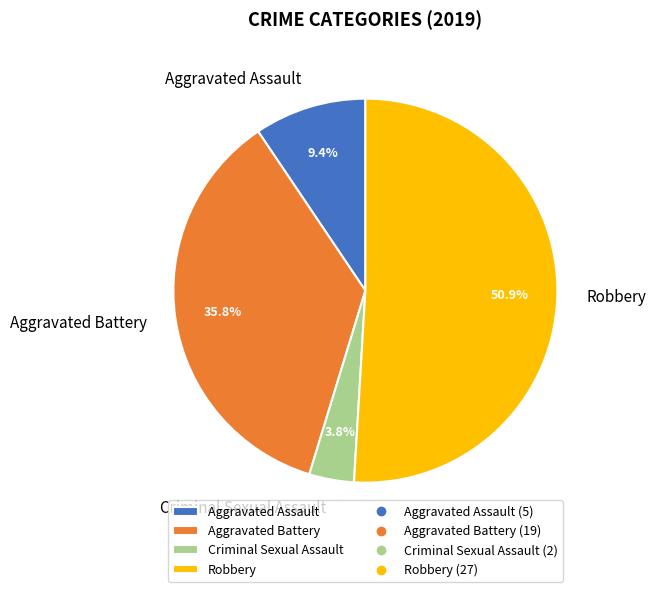

What is the ratio of the value at Aggravated Assault to the value at Criminal Sexual Assault?

2.5